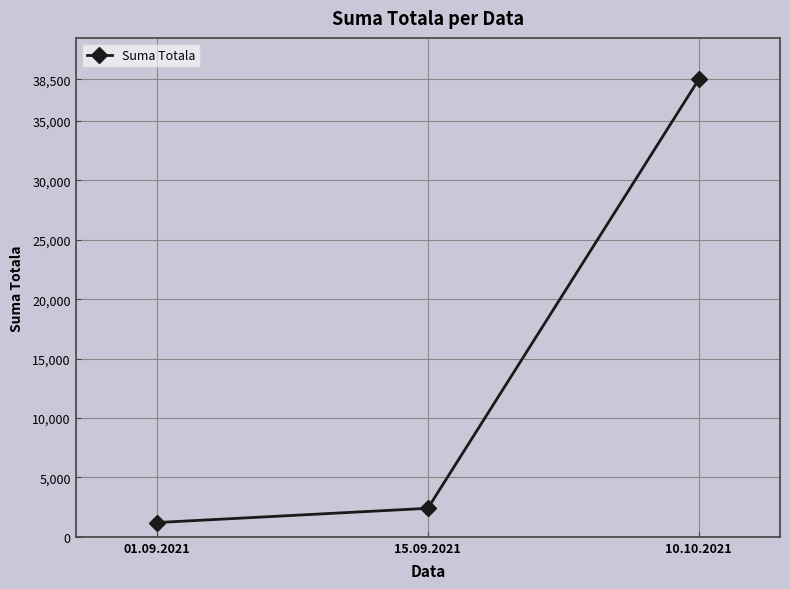

How many values are below 2400?

1